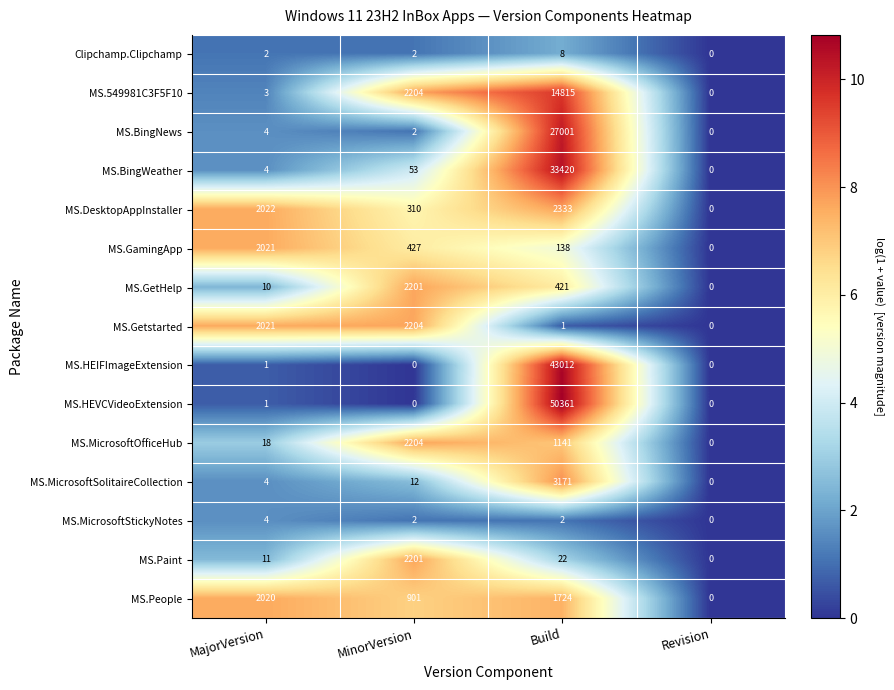

What is the greatest value displayed?

50361